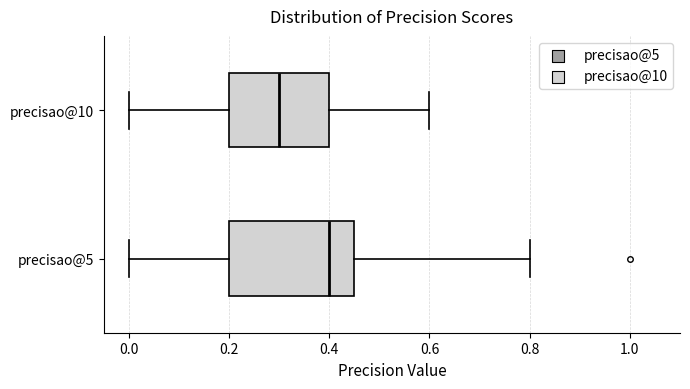

Comparing the boxes themselves (not the whiskers), which one is the widest?

precisao@5